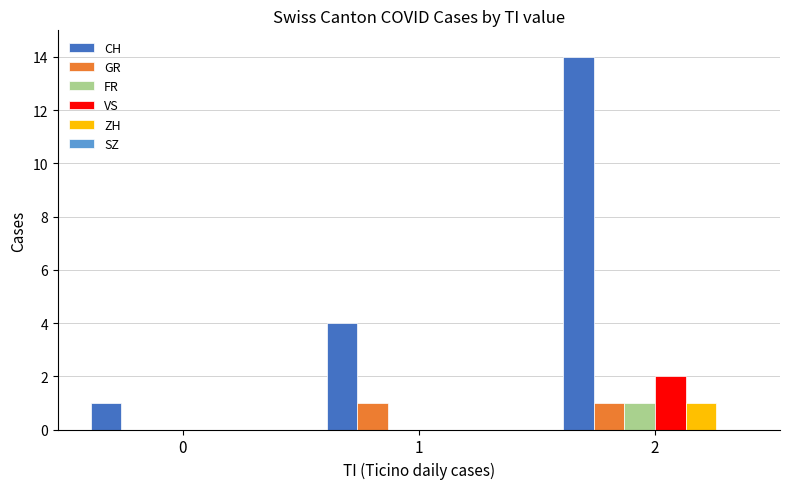

Reading left to right, list all the values displayed in this chart.

CH: 0=1	1=4	2=14
GR: 0=0	1=1	2=1
FR: 0=0	1=0	2=1
VS: 0=0	1=0	2=2
ZH: 0=0	1=0	2=1